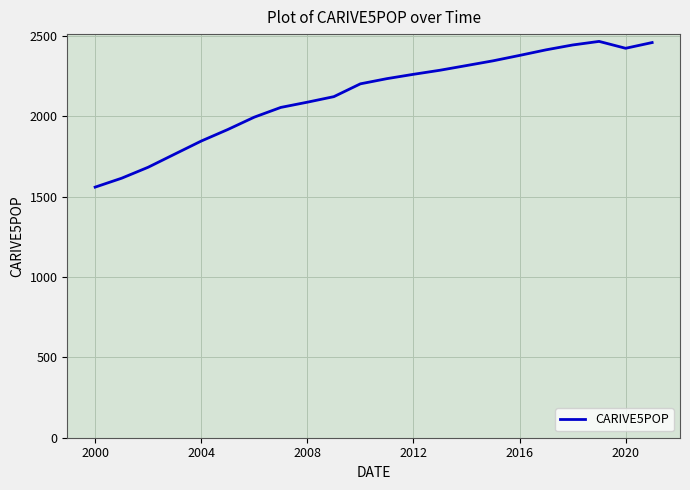

What is the difference between the maximum and minimum values?

906.6